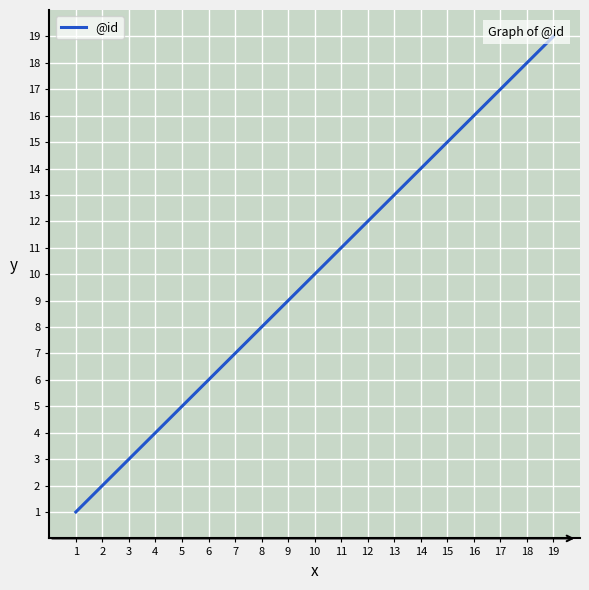

True or false: the data shows 19 at 11.

False